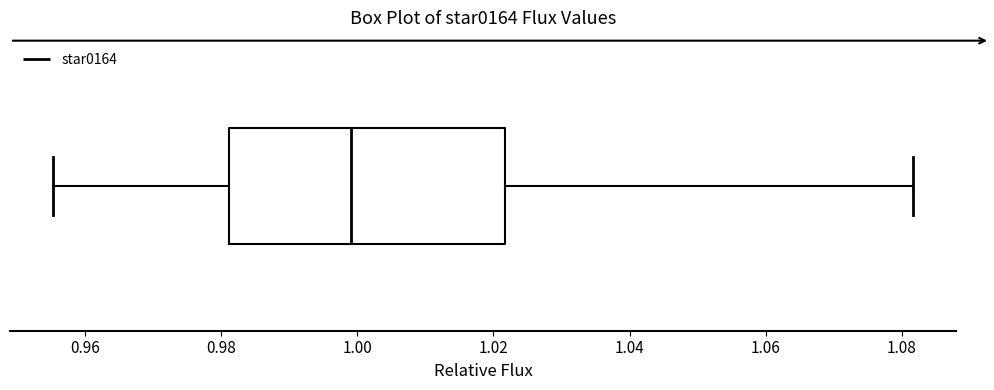

Transcribe this box plot: give where the median line is, the range the box spans, and where the two whiskers end, as read against the x-axis. The values are not printed on the chart, so give them approximately, as read against the axis.

median 1.000, box 0.982 to 1.022, whiskers 0.956 to 1.082